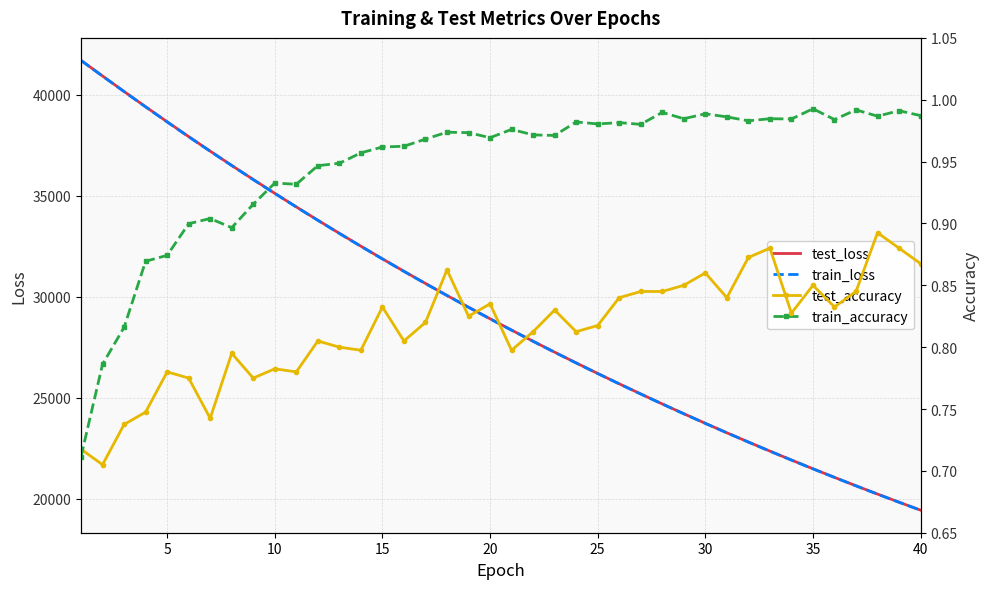

What is the maximum value for train_loss?

41700.6